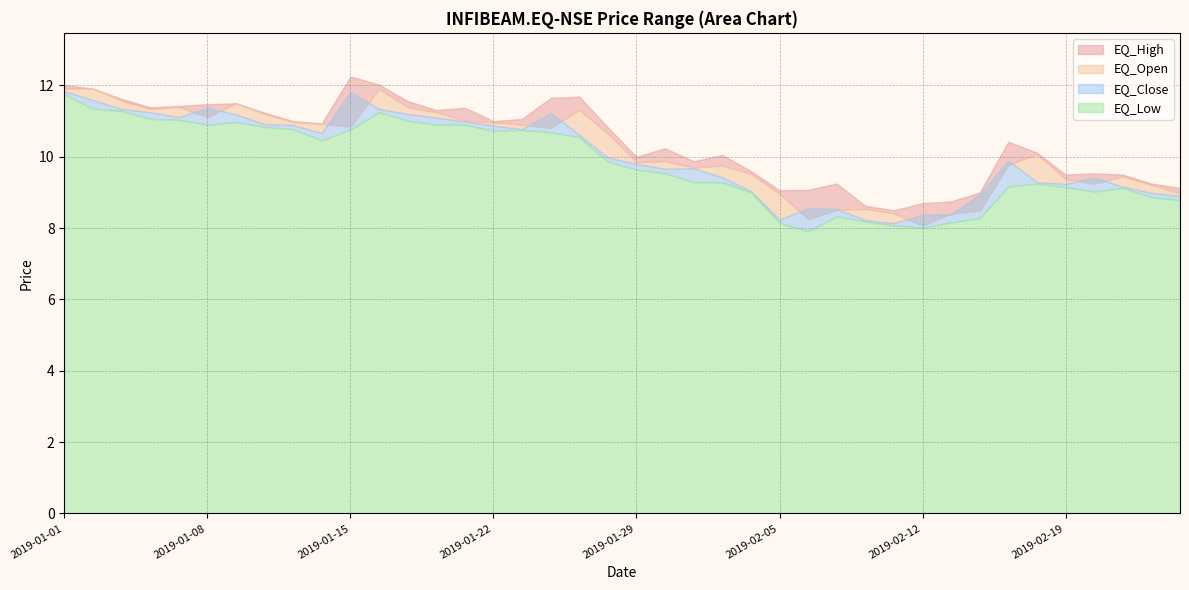

What are all the series names shown in the legend?

EQ_High, EQ_Open, EQ_Close, EQ_Low